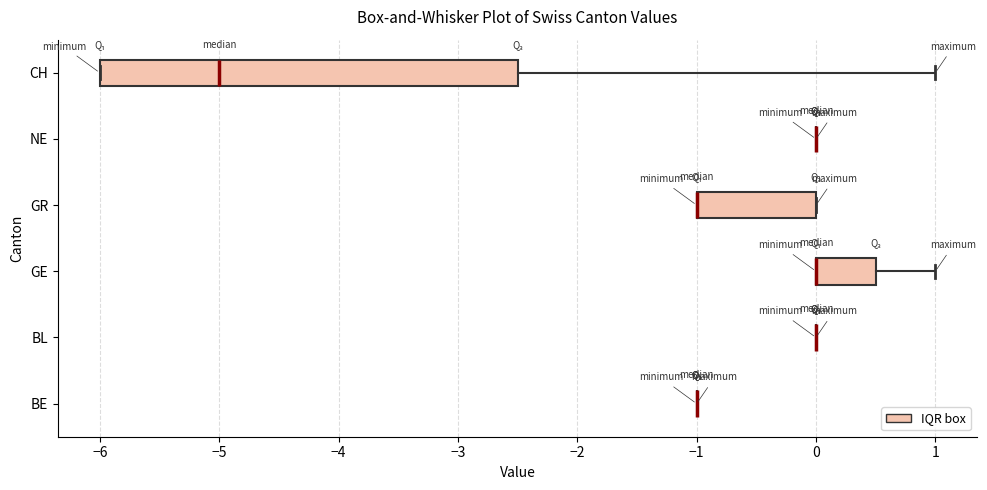

Comparing the boxes themselves (not the whiskers), which one is the widest?

CH